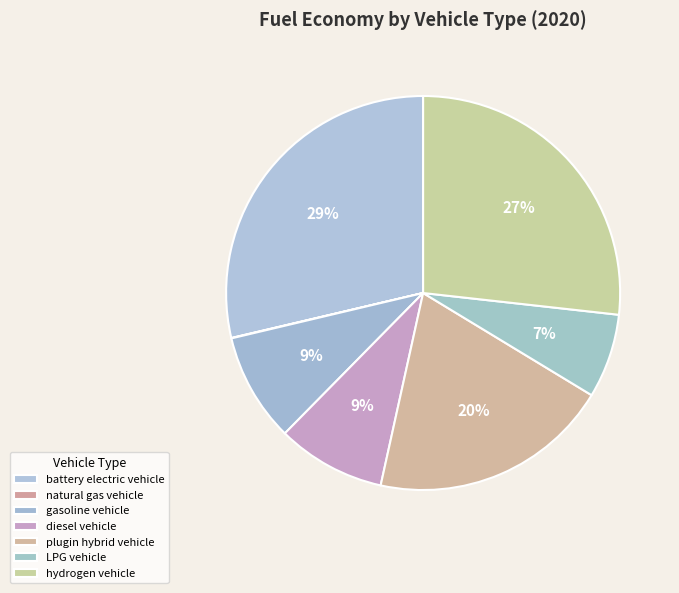

Which category has the smallest portion of the pie?

natural gas vehicle